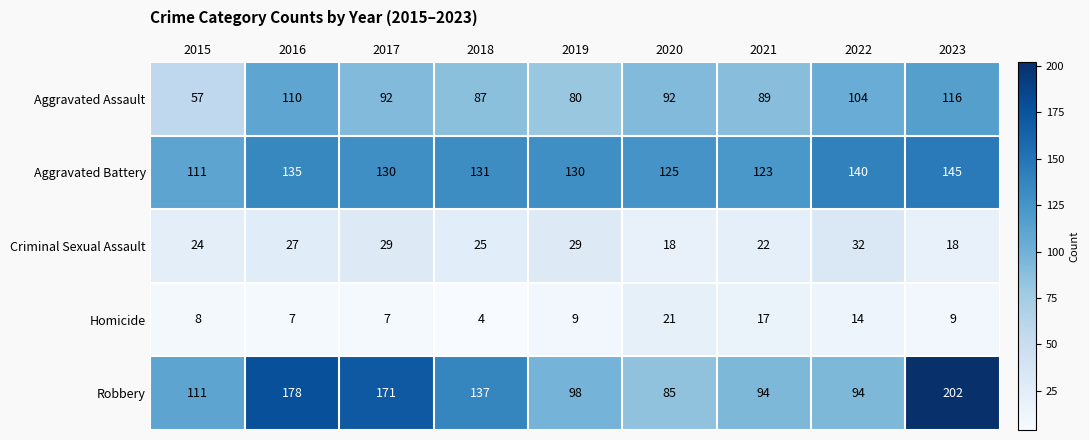

At which category is the sum across all series the highest?

2023